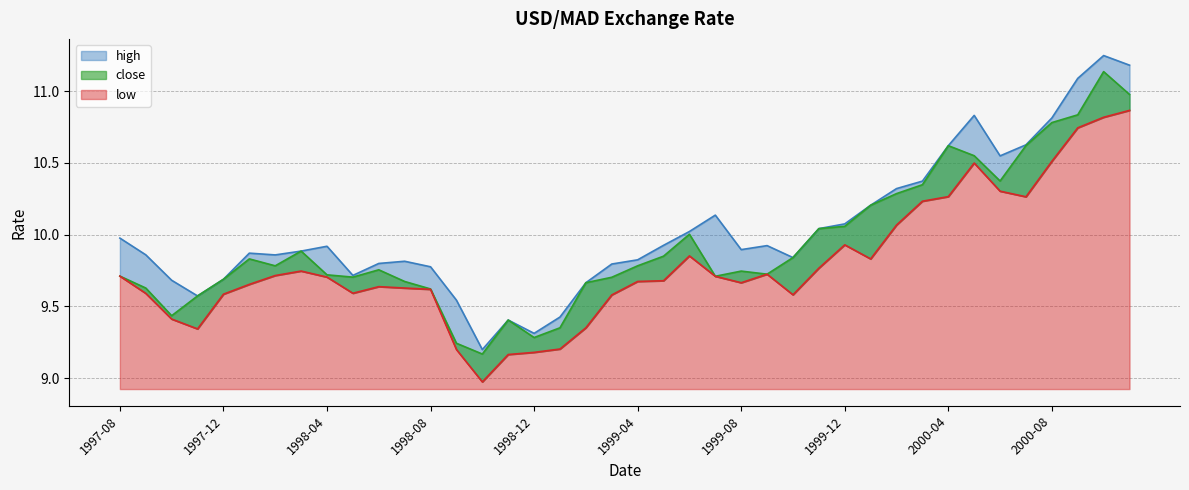

Count the number of data series in this chart.

3